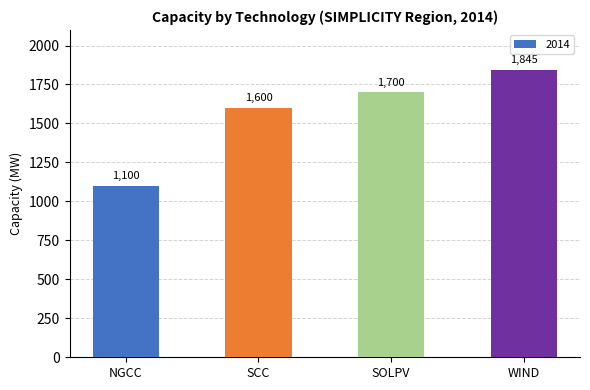

What is the greatest value displayed?

1845